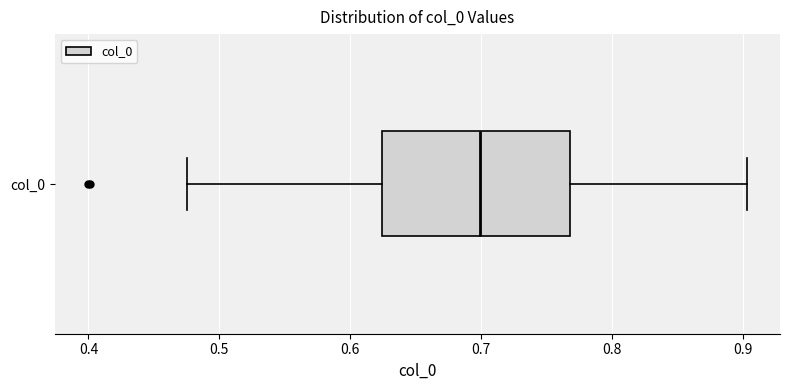

Where is the right edge of the box for col_0 on the x-axis? The values are not printed on the chart, so give them approximately, as read against the axis.

0.77